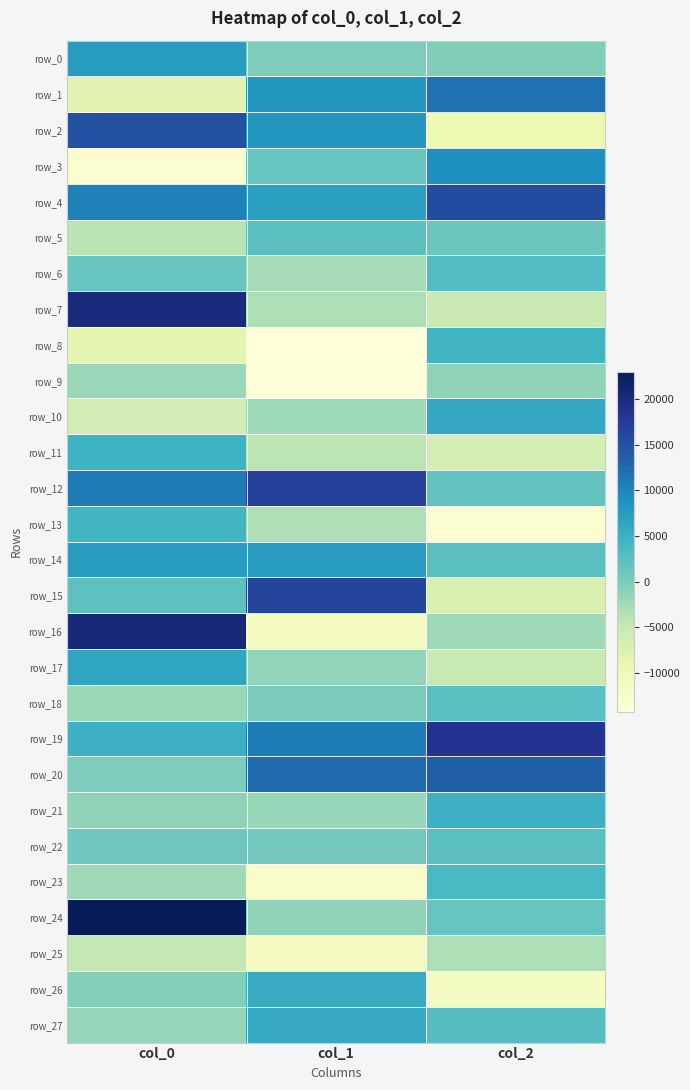

Rank the series by their maximum value, from lowest to highest.

row_25, row_9, row_5, row_22, row_18, row_6, row_23, row_8, row_13, row_11, row_21, row_26, row_27, row_10, row_17, row_0, row_14, row_3, row_1, row_20, row_2, row_4, row_15, row_12, row_19, row_7, row_16, row_24